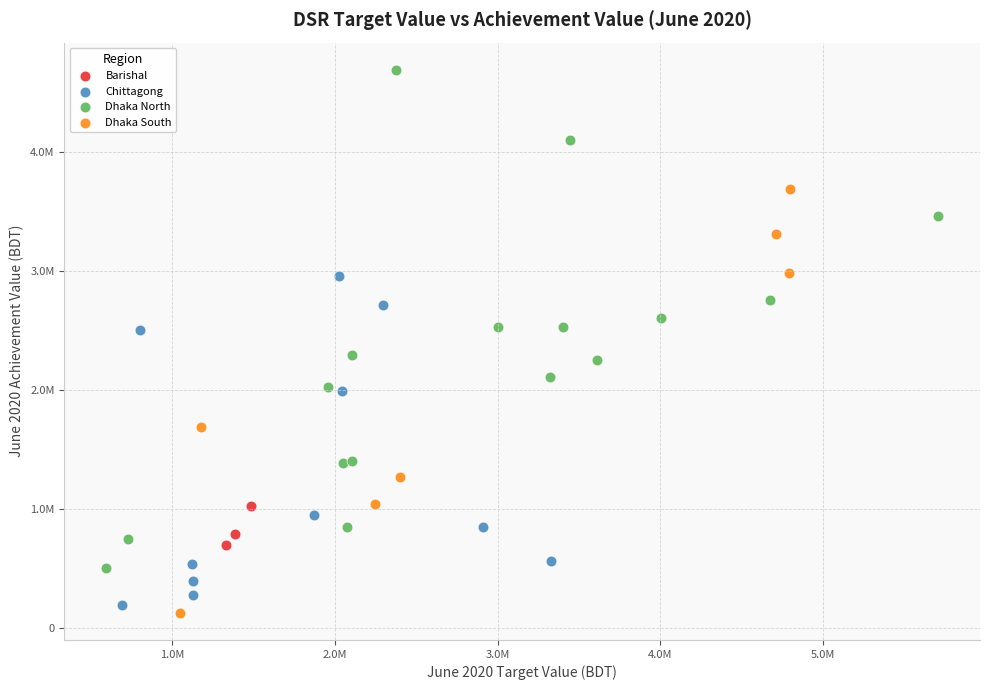

What are all the series names shown in the legend?

Barishal, Chittagong, Dhaka North, Dhaka South